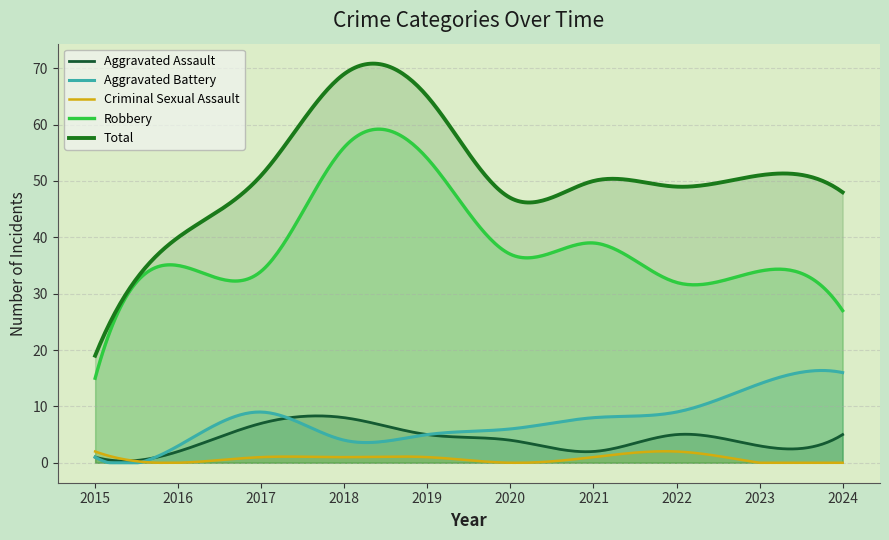

What is the difference between the Aggravated Battery values at 2019 and 2022?

4